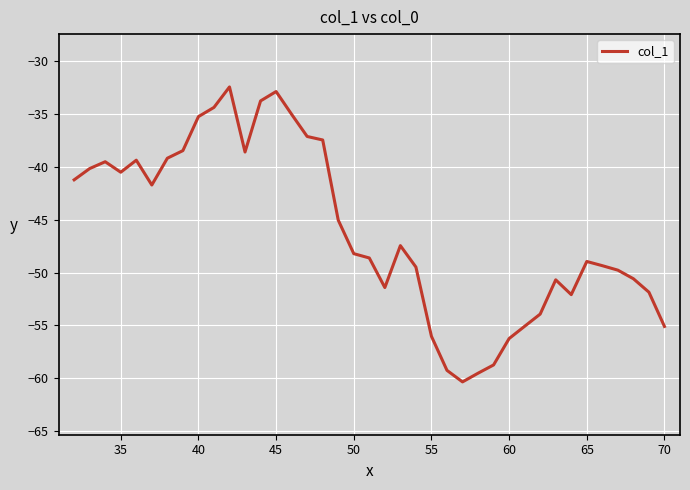

What is the difference between the maximum and minimum values?

27.9